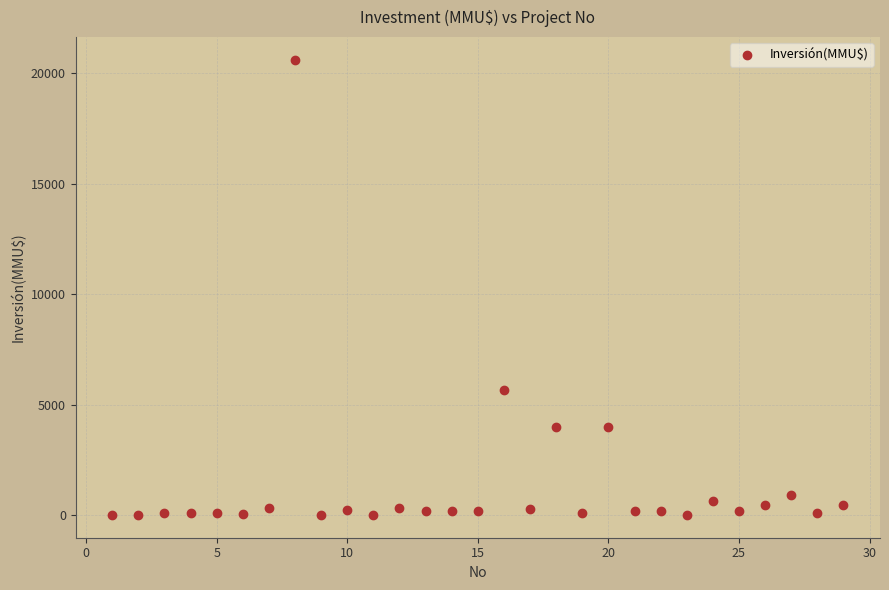

What is the range of Y values (max minus min)?

20605